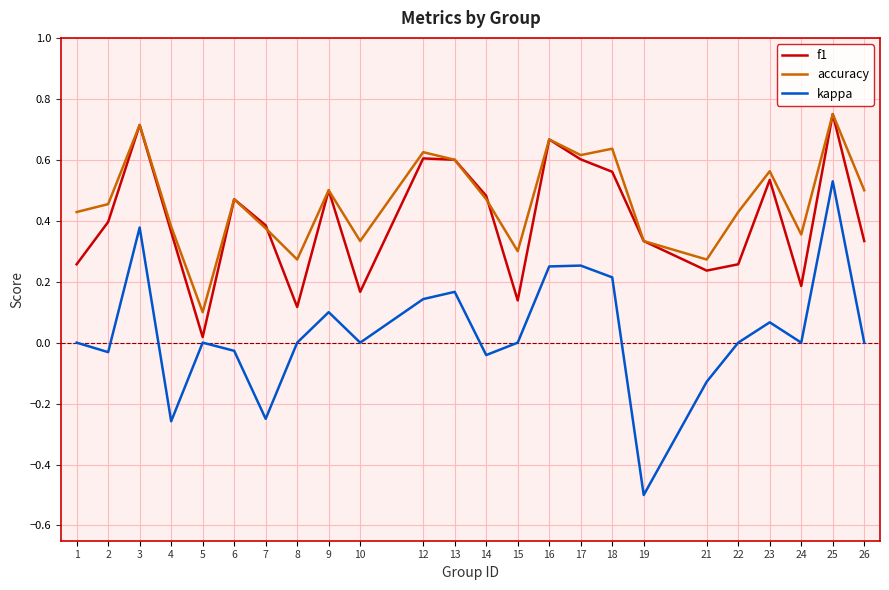

What is the total value across all series at 14?

0.9